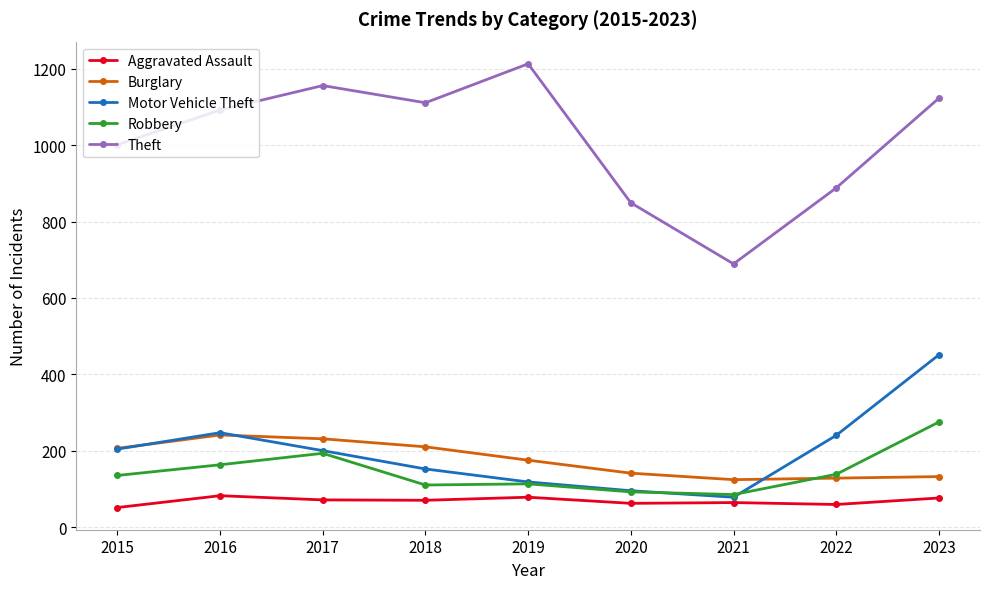

What is the spread (max minus min) of values at 2016?

1010